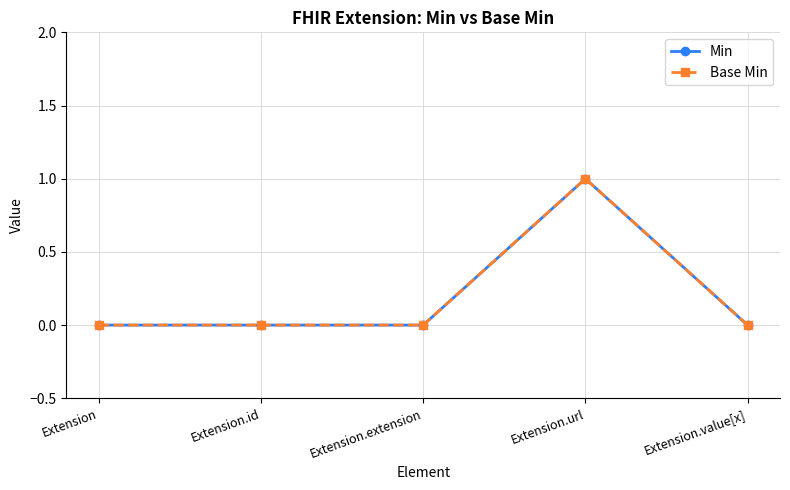

The Base Min series shows 0 at Extension.id. True or false?

True